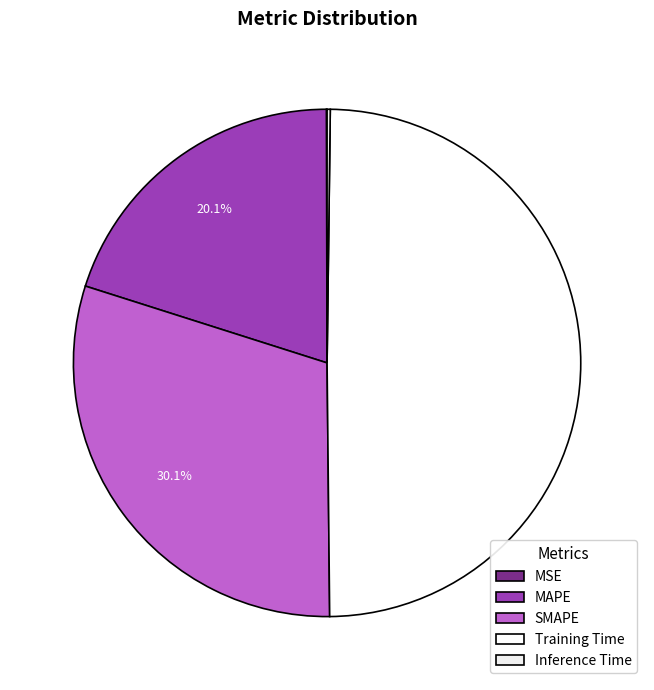

To the nearest percent, what portion does MAPE represent?

20%